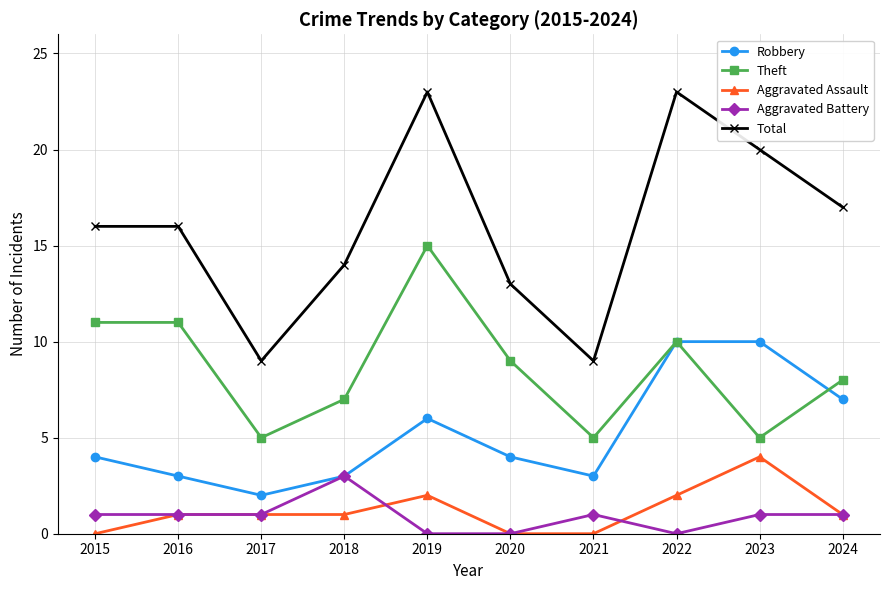

In Total, how many points are lower than both neighbors (excluding endpoints)?

2